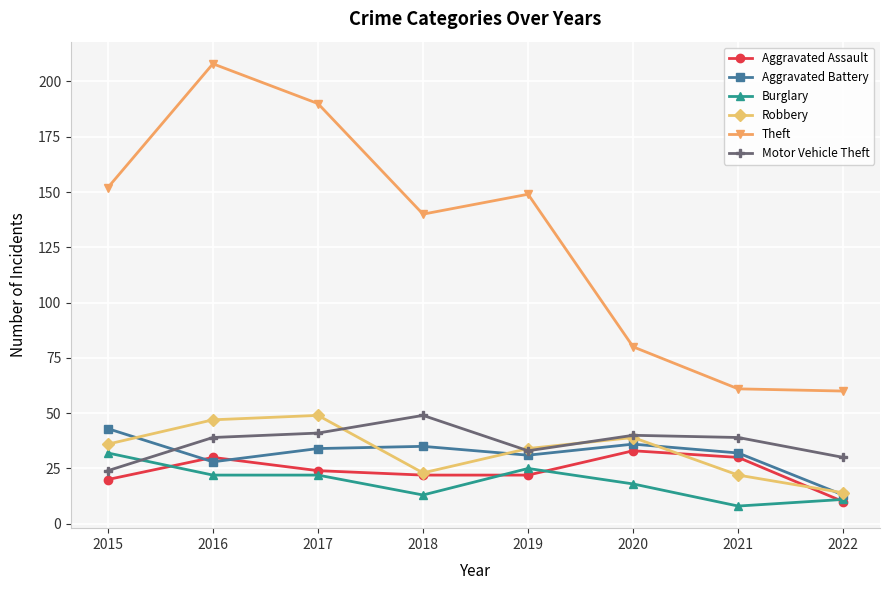

The Theft series shows 18 at 2020. True or false?

False